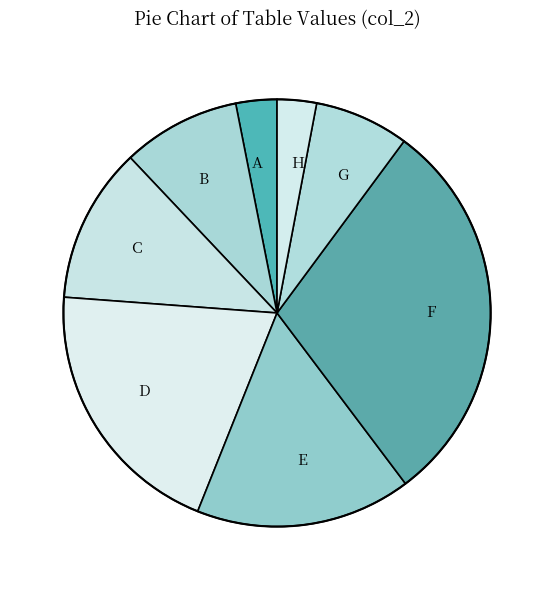

Is it true that A is 3% of the pie?

True